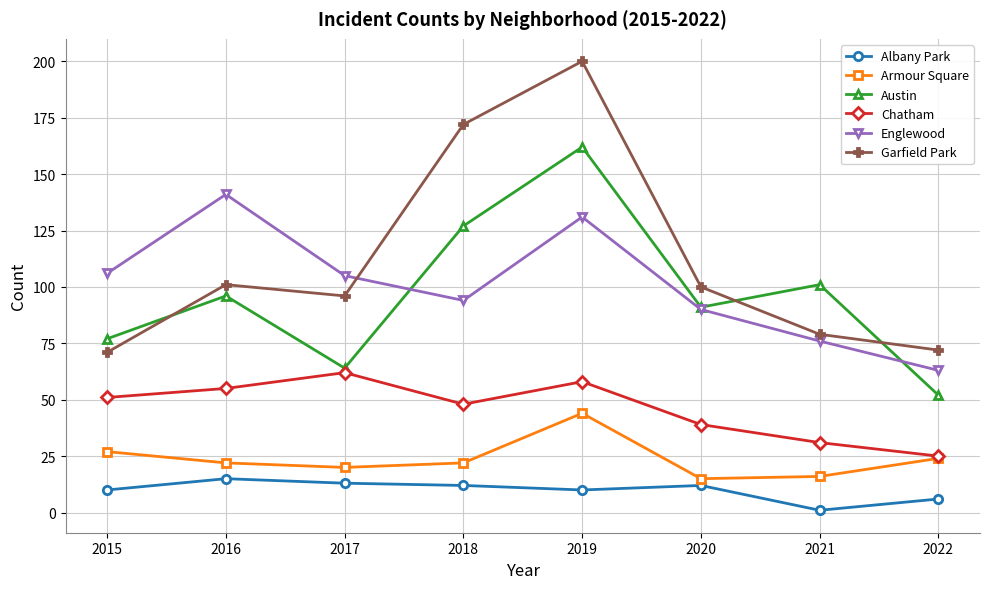

True or false: Garfield Park and Albany Park cross at least once.

False